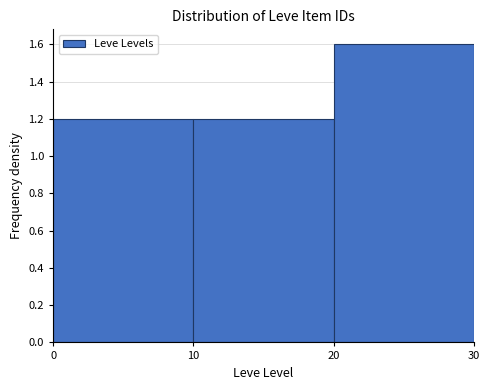

Reading left to right, list every bar in this chart as the range it spans on the x-axis followed by its height. The values are not printed on the chart, so give them approximately, as read against the axis.

0 to 10: 1.2
10 to 20: 1.2
20 to 30: 1.6